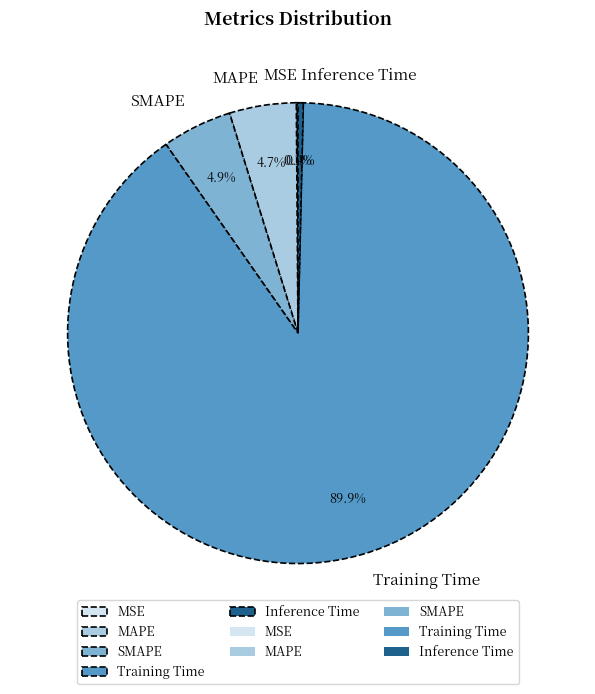

What percentage do Inference Time and MAPE together represent?

5.1%